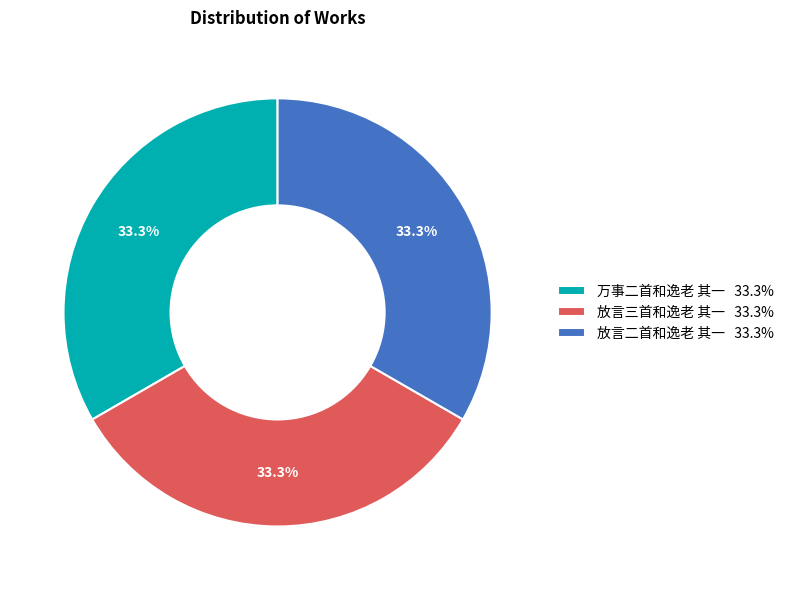

What percentage is the 放言二首和逸老 其一 slice, to the nearest percent?

33%